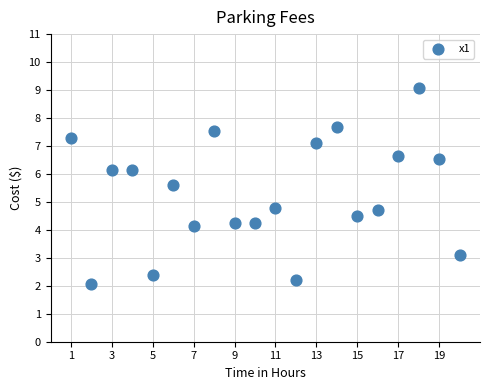

What is the range of Y values (max minus min)?

7.0